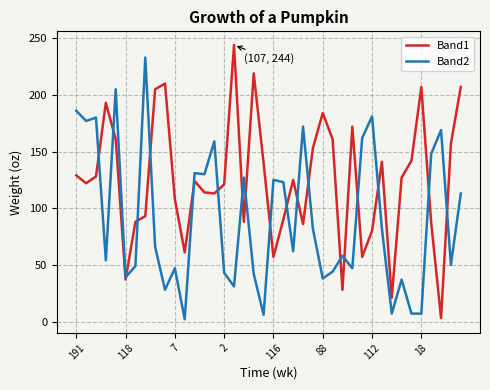

What is the greatest value displayed?

244